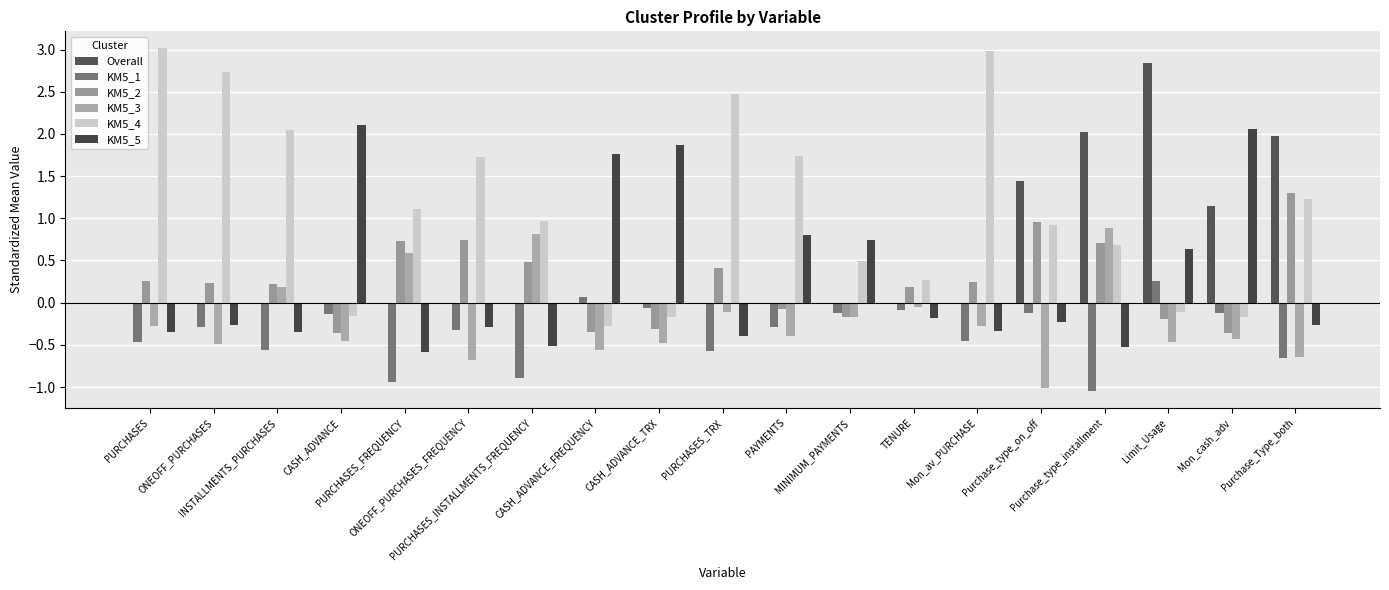

At which label does KM5_2 first exceed 0?

PURCHASES